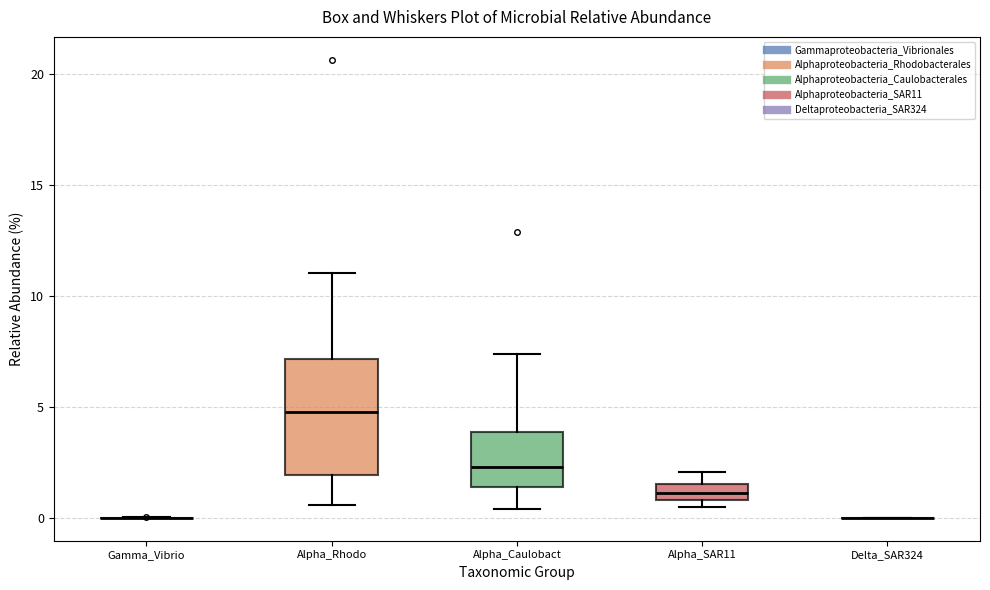

Comparing the boxes themselves (not the whiskers), which one is the tallest?

Alpha_Rhodo